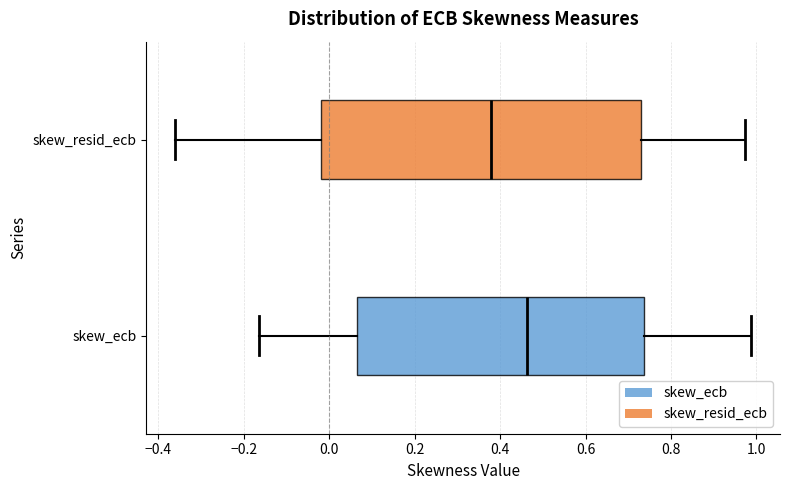

Reading bottom to top, transcribe this box plot: for each box, give where its median line is, the range the box spans, and where its two whiskers end, as read against the x-axis. The values are not printed on the chart, so give them approximately, as read against the axis.

skew_ecb: median 0.46, box 0.06 to 0.74, whiskers -0.16 to 0.98
skew_resid_ecb: median 0.38, box -0.02 to 0.72, whiskers -0.36 to 0.98